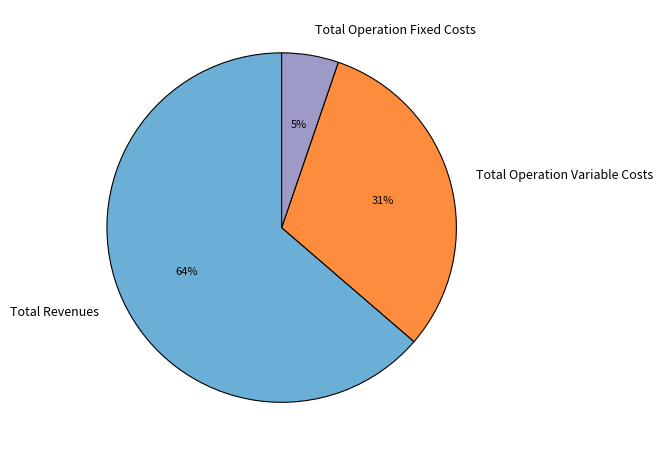

True or false: Total Revenues accounts for 64% of the total.

True